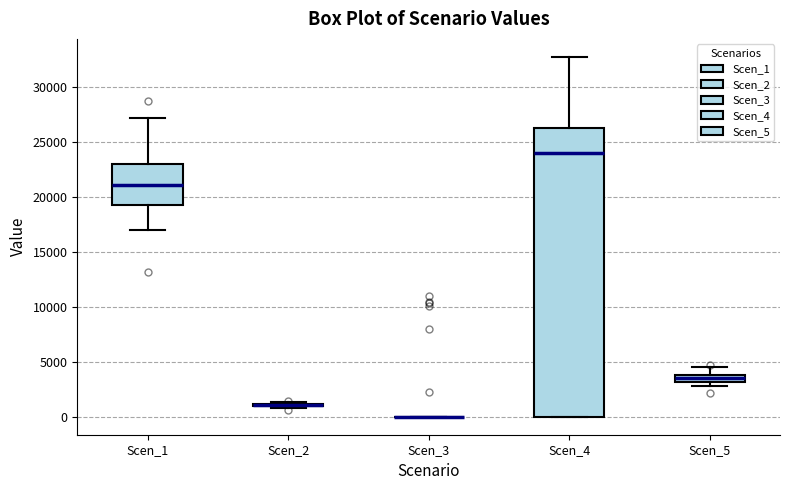

Which box is the tallest, from its lower edge to its upper edge?

Scen_4